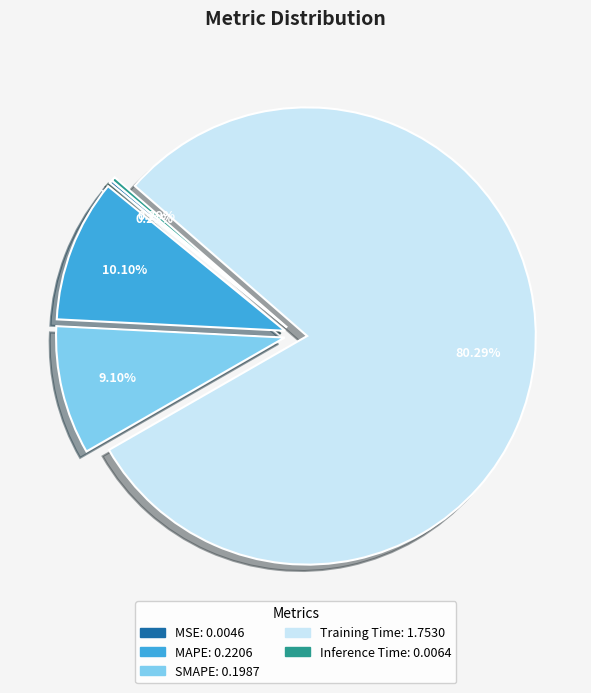

Which has a higher value, MAPE or Inference Time?

MAPE